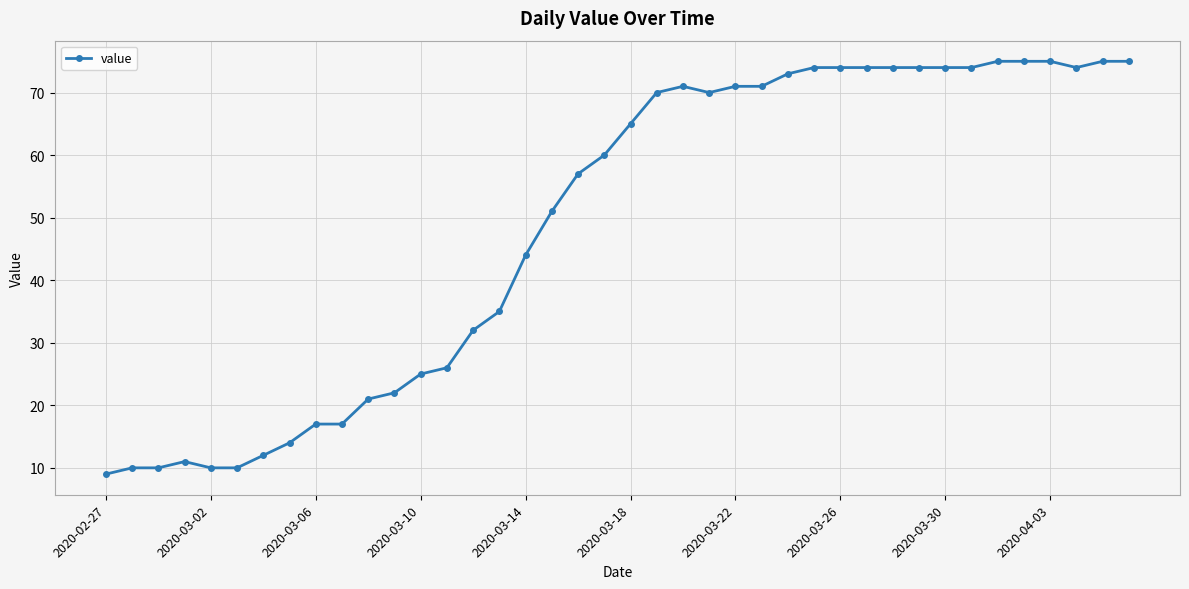

What is the maximum value shown in the chart?

75